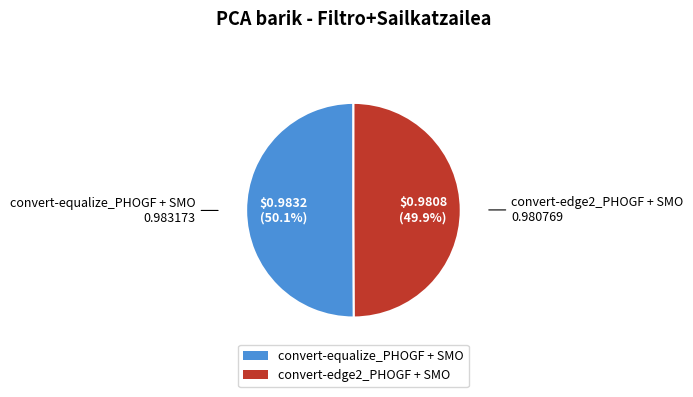

Is the sum of convert-edge2_PHOGF + SMO and convert-equalize_PHOGF + SMO greater than half?

Yes